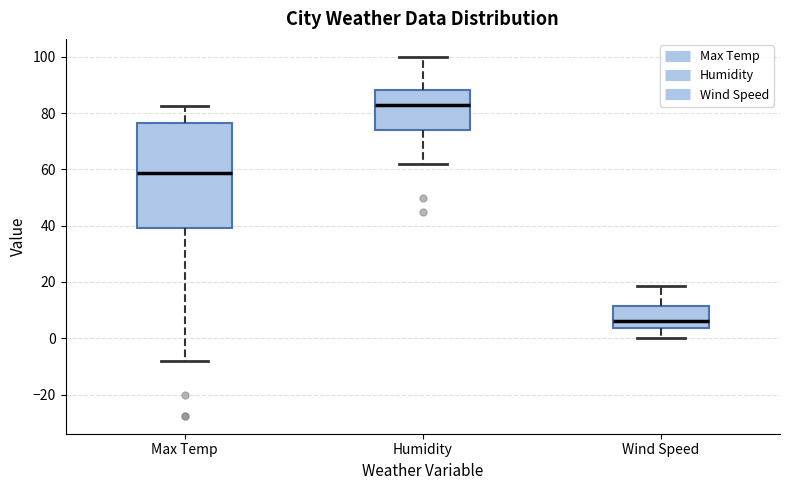

Reading left to right, transcribe this box plot: for each box, give where its median line is, the range the box spans, and where its two whiskers end, as read against the y-axis. The values are not printed on the chart, so give them approximately, as read against the axis.

Max Temp: median 58, box 40 to 76, whiskers -8 to 82
Humidity: median 84, box 74 to 88, whiskers 62 to 100
Wind Speed: median 6, box 4 to 12, whiskers 0 to 18